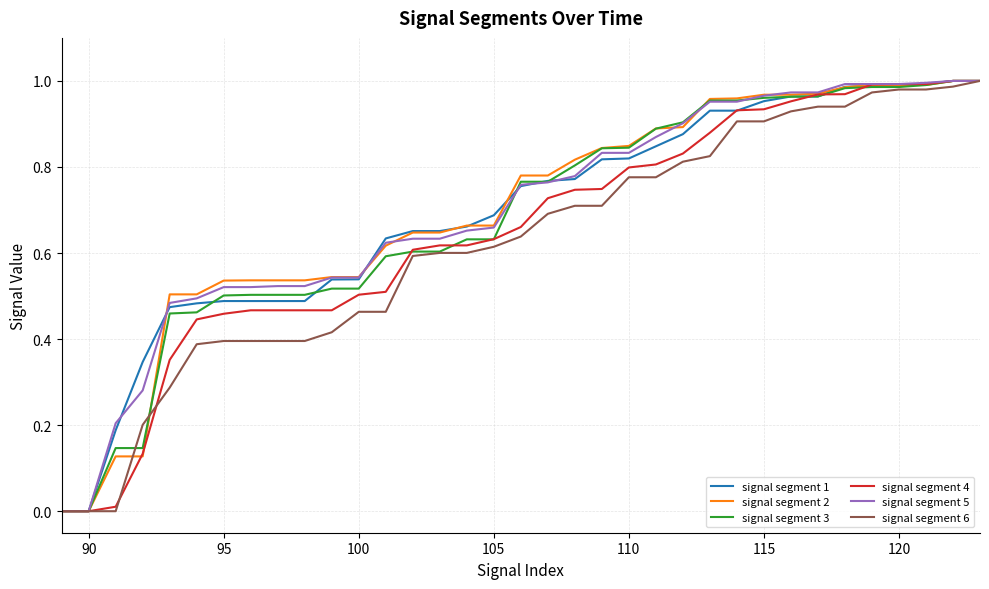

What is the difference between the maximum and minimum values in the signal segment 6 series?

1.0